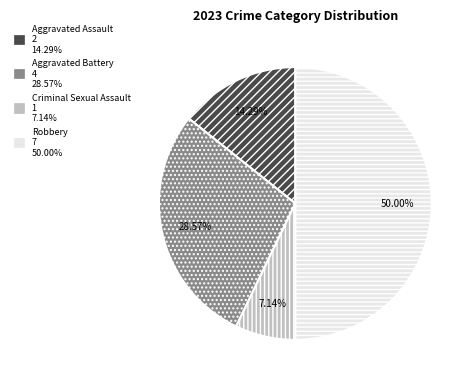

To the nearest percent, what is the difference between the largest and smallest slice percentages?

43%